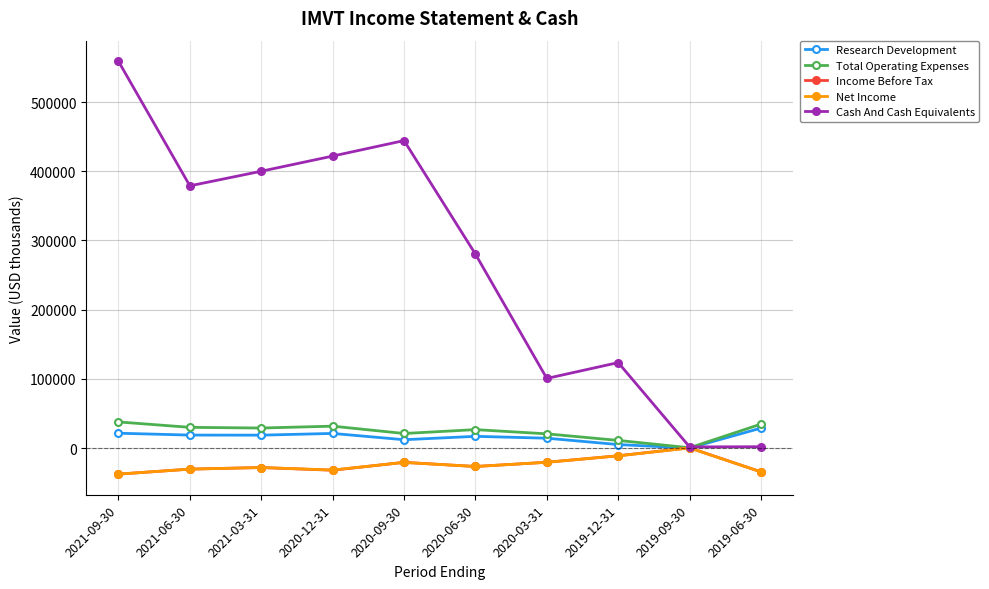

Which series has the largest range (max minus min)?

Cash And Cash Equivalents